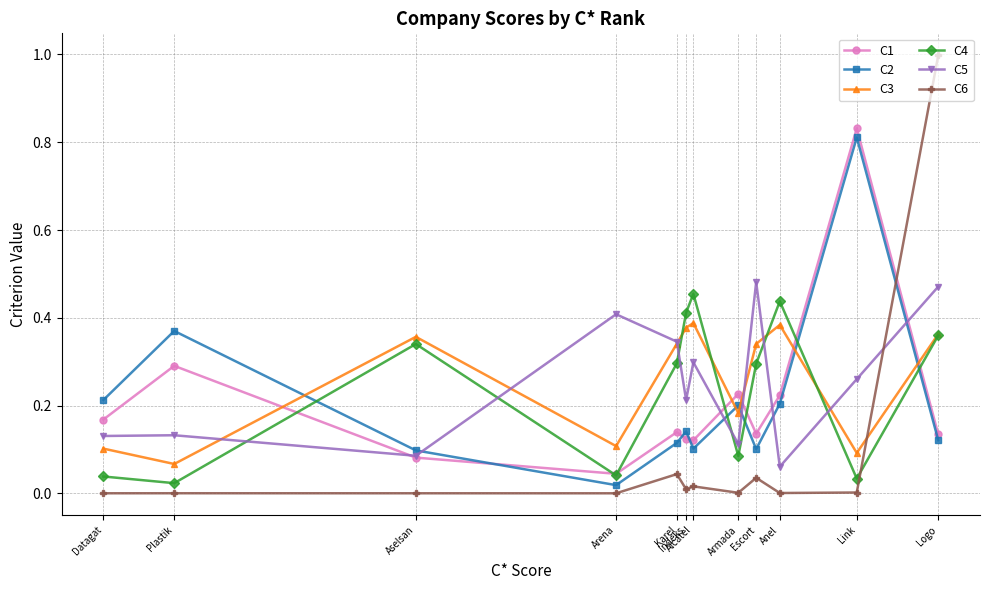

True or false: C2 and C4 intersect in this chart.

True